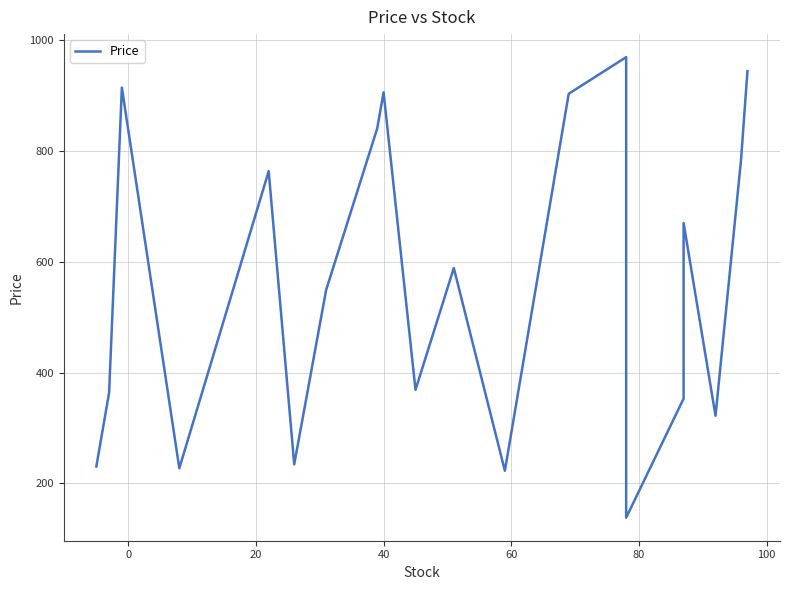

How many series are shown in this chart?

1